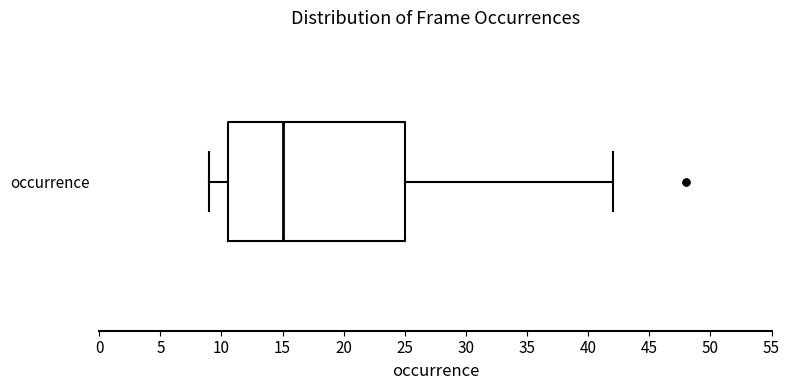

Where is the right edge of the box for occurrence on the x-axis? The values are not printed on the chart, so give them approximately, as read against the axis.

25.0